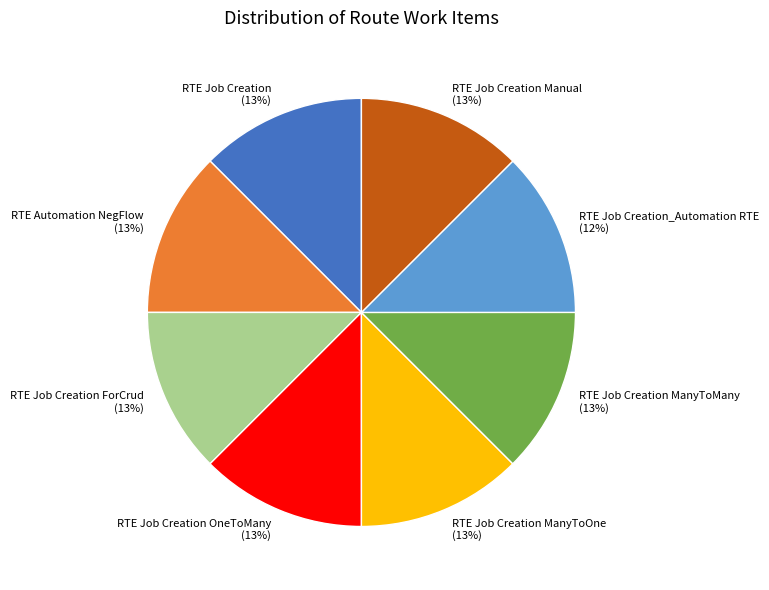

The RTE Job Creation slice represents 27% of the pie. True or false?

False